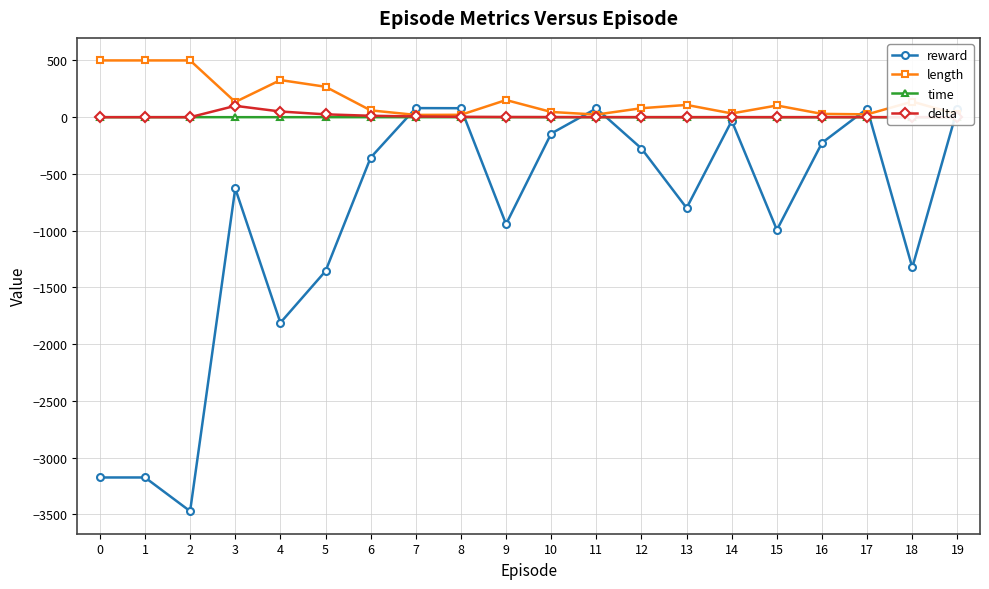

Which series has the largest range (max minus min)?

reward